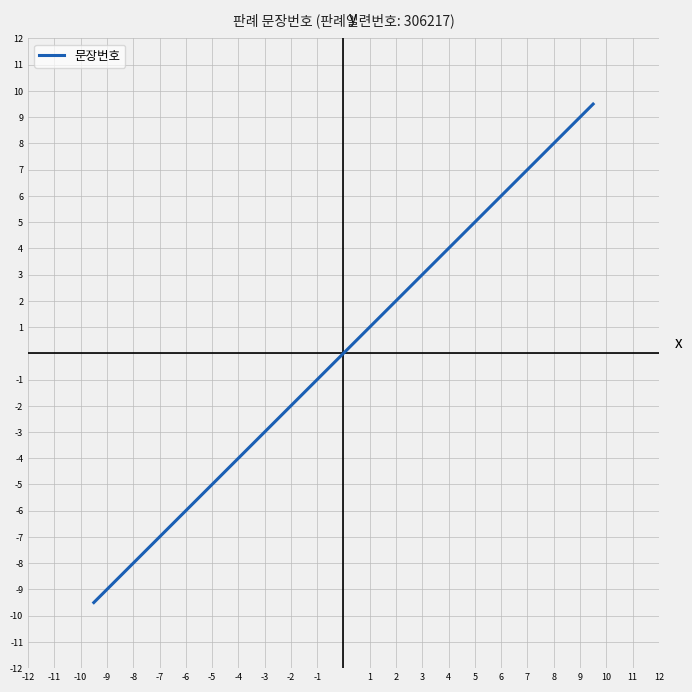

Does the chart have visible grid lines?

Yes